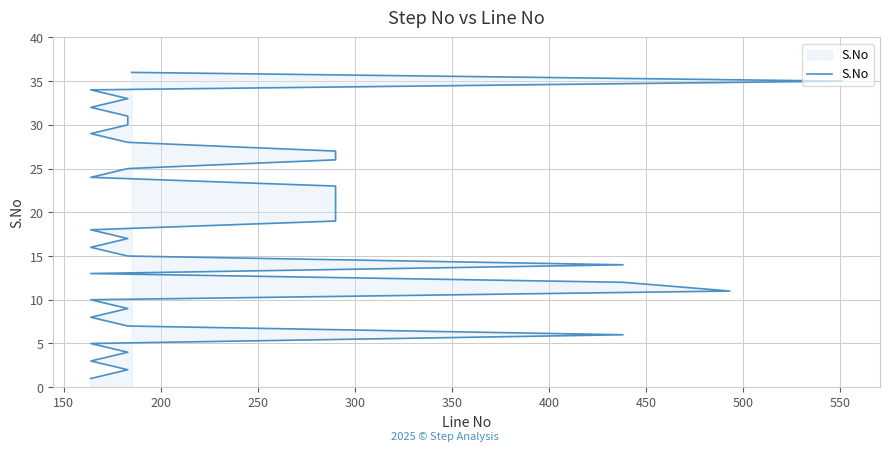

What is the sum of all values?

666